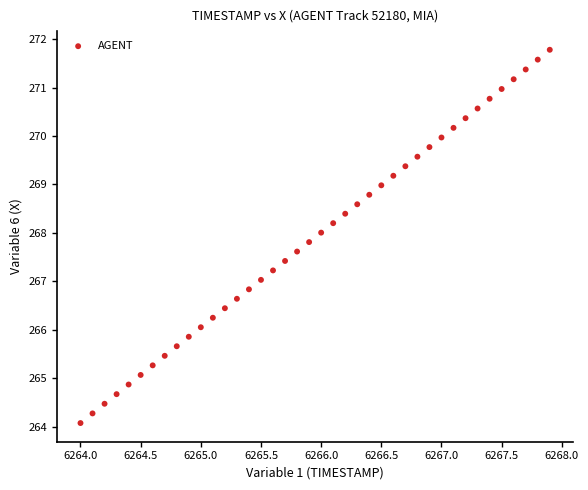

What is the range of X values (max minus min)?

3.9